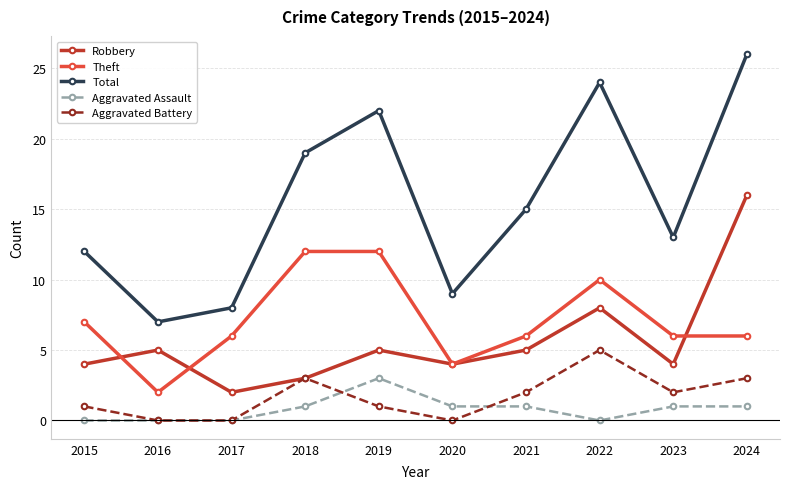

True or false: Aggravated Assault and Robbery cross at least once.

False